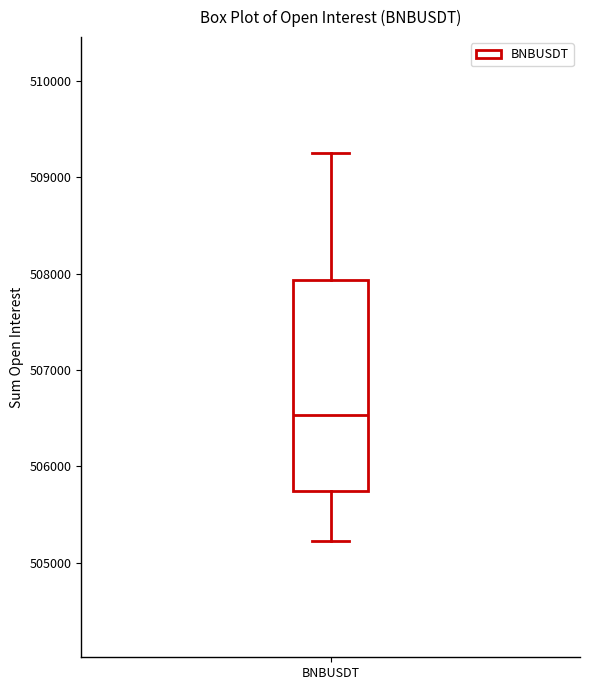

Transcribe this box plot: give where the median line is, the range the box spans, and where the two whiskers end, as read against the y-axis. The values are not printed on the chart, so give them approximately, as read against the axis.

median 506500, box 505700 to 507900, whiskers 505200 to 509200